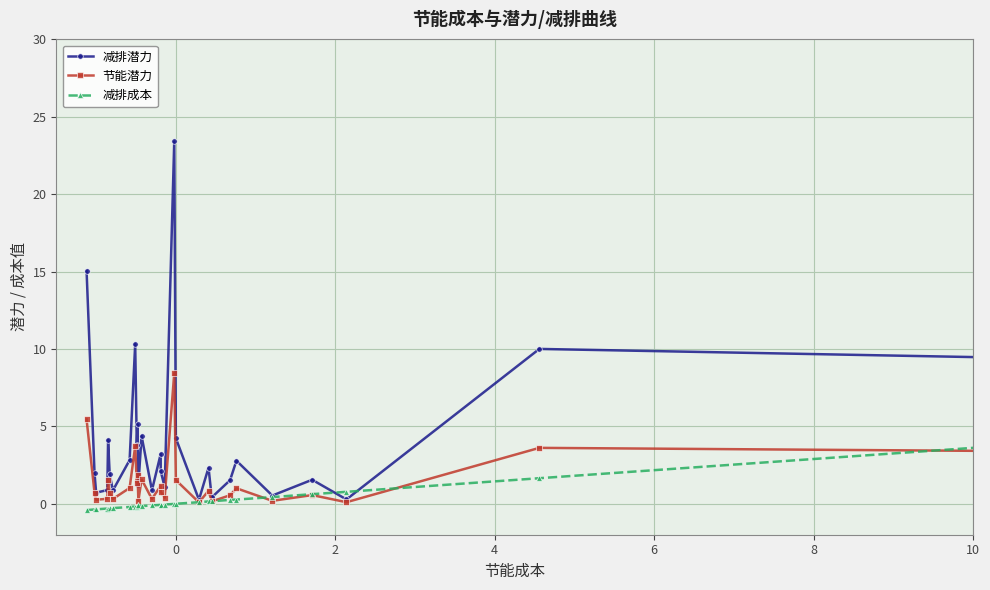

What is the value of the 减排潜力 point at the 13th from the left?

4.4